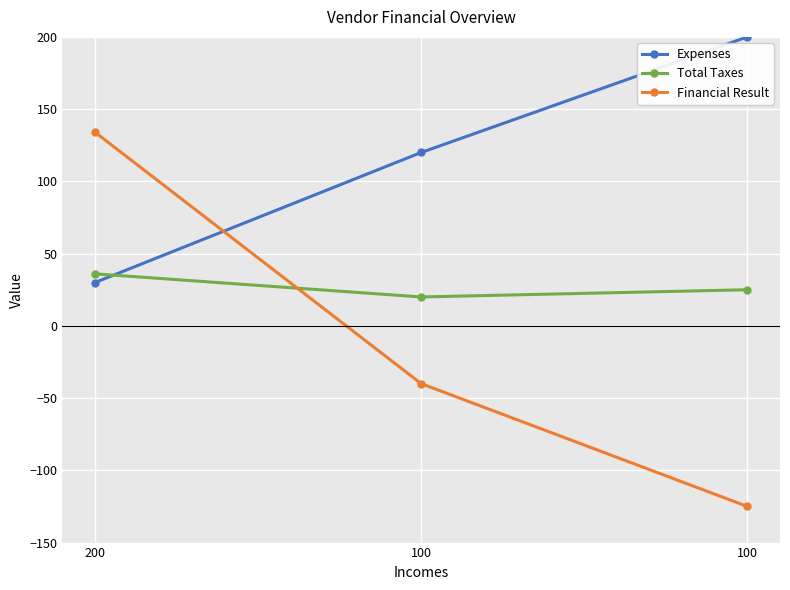

What are all the series names shown in the legend?

Expenses, Total Taxes, Financial Result